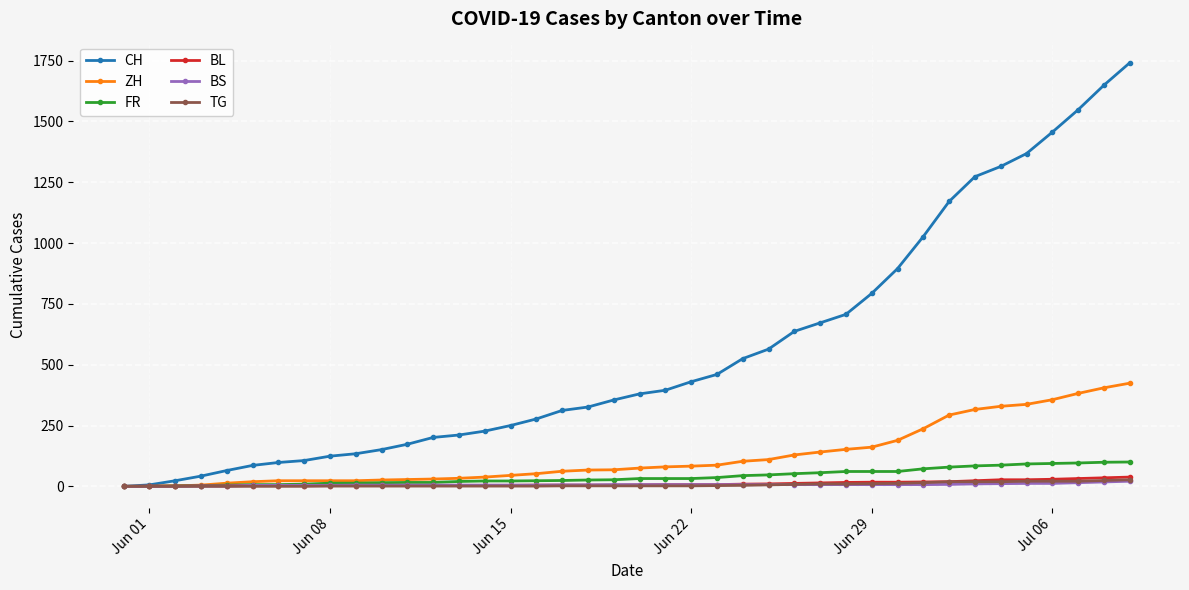

What is the maximum value for CH?

1741